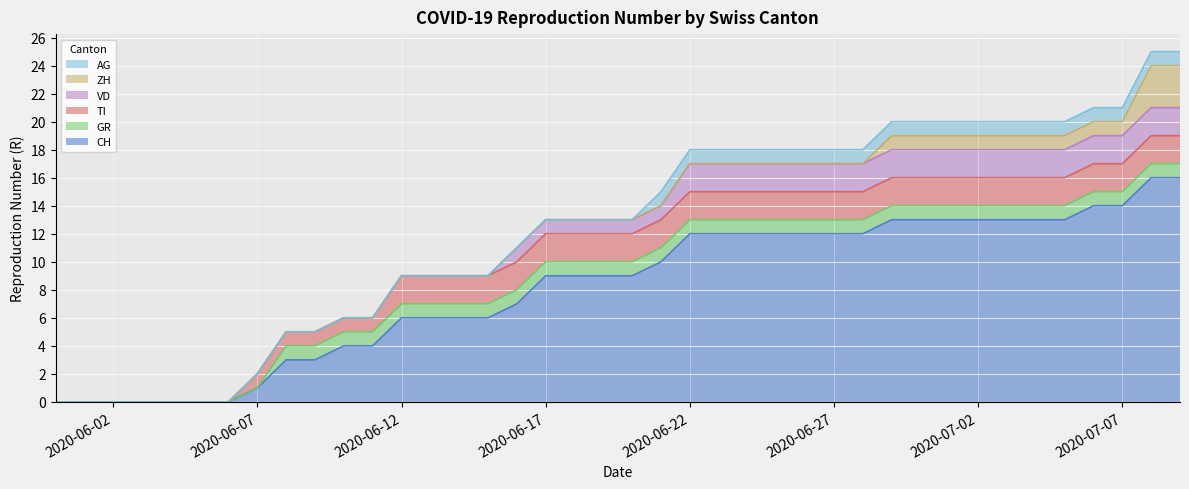

True or false: VD and GR cross at least once.

False